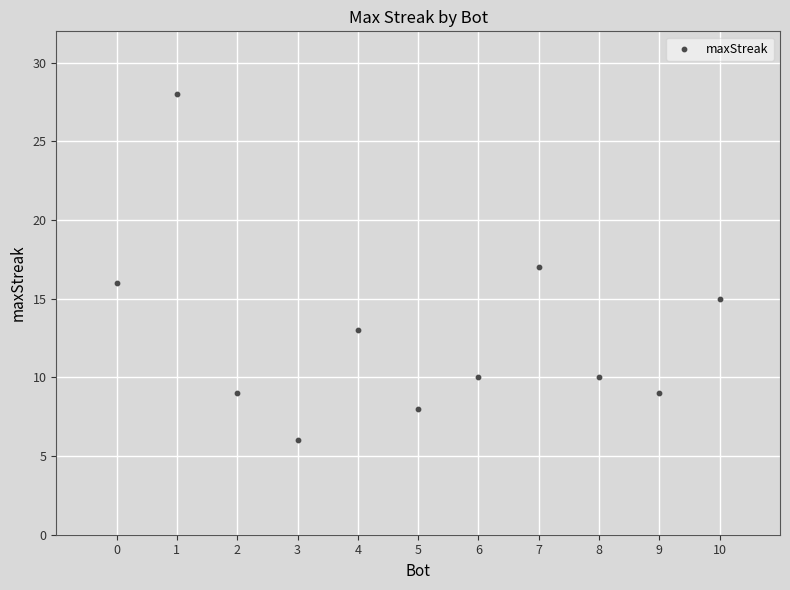

What is the range of X values (max minus min)?

10